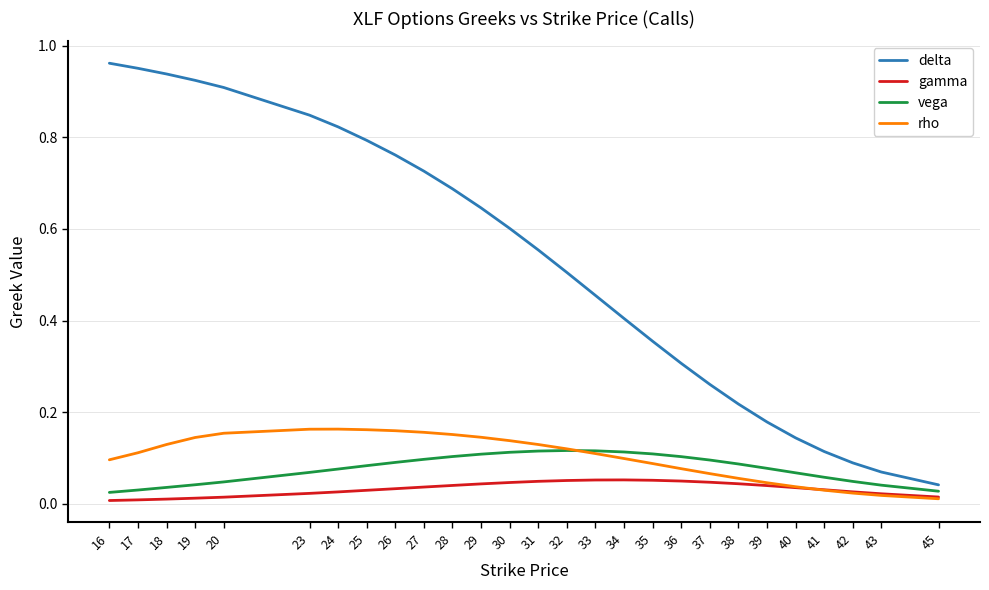

True or false: delta and gamma cross at least once.

False